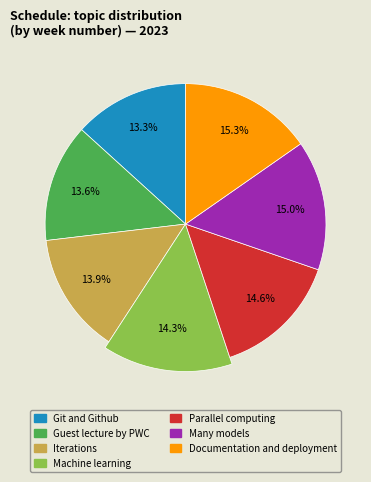

How many slices are in this pie chart?

7